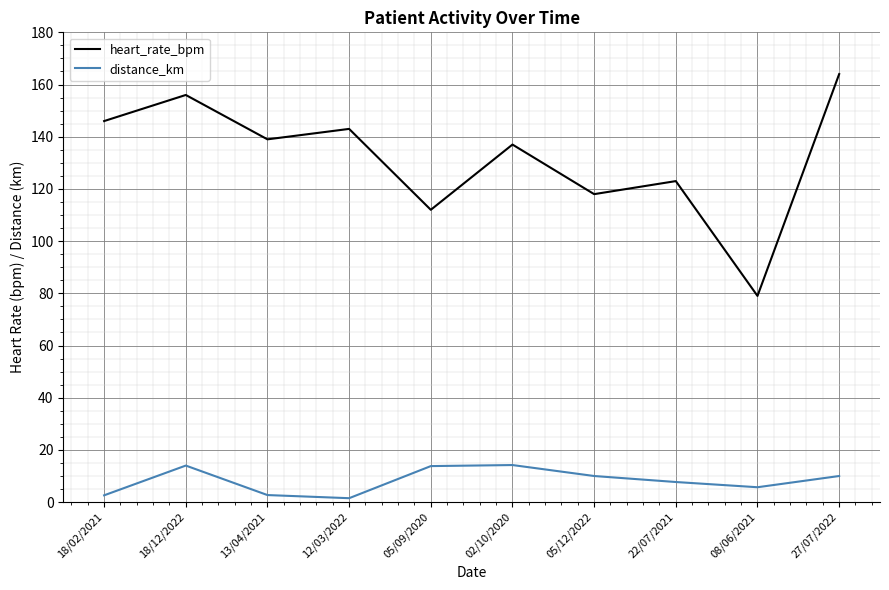

Read the distance_km value at 05/09/2020.

13.8